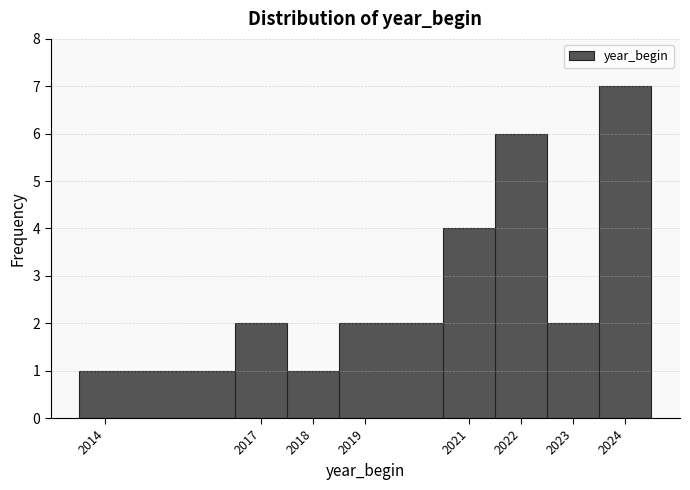

Reading left to right, list every bar in this chart as the range it spans on the x-axis followed by its height. The values are not printed on the chart, so give them approximately, as read against the axis.

2013.5 to 2016.5: 1
2016.5 to 2017.5: 2
2017.5 to 2018.5: 1
2018.5 to 2020.5: 2
2020.5 to 2021.5: 4
2021.5 to 2022.5: 6
2022.5 to 2023.5: 2
2023.5 to 2024.5: 7